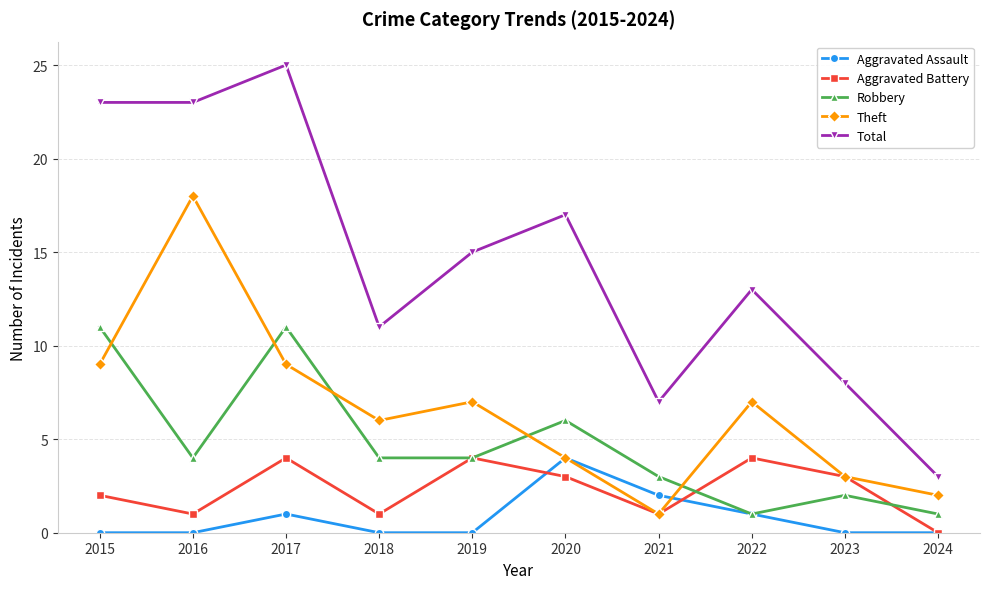

How many series are shown in this chart?

5